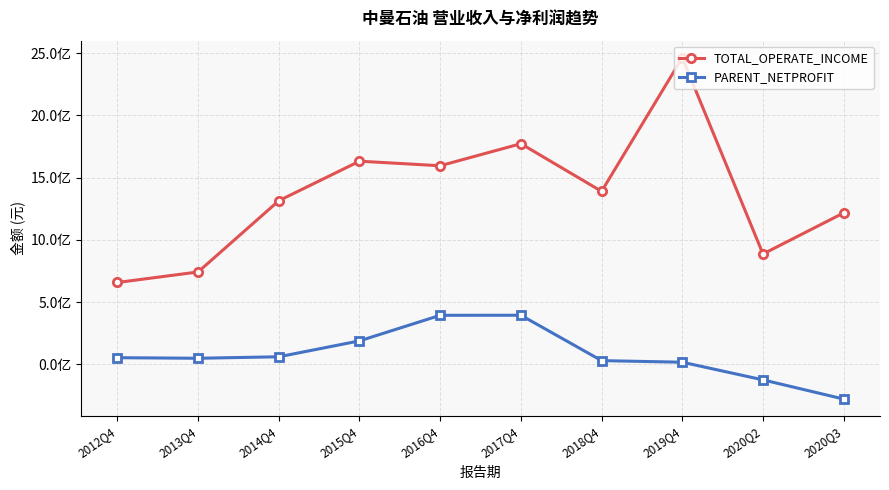

What are all the series names shown in the legend?

TOTAL_OPERATE_INCOME, PARENT_NETPROFIT